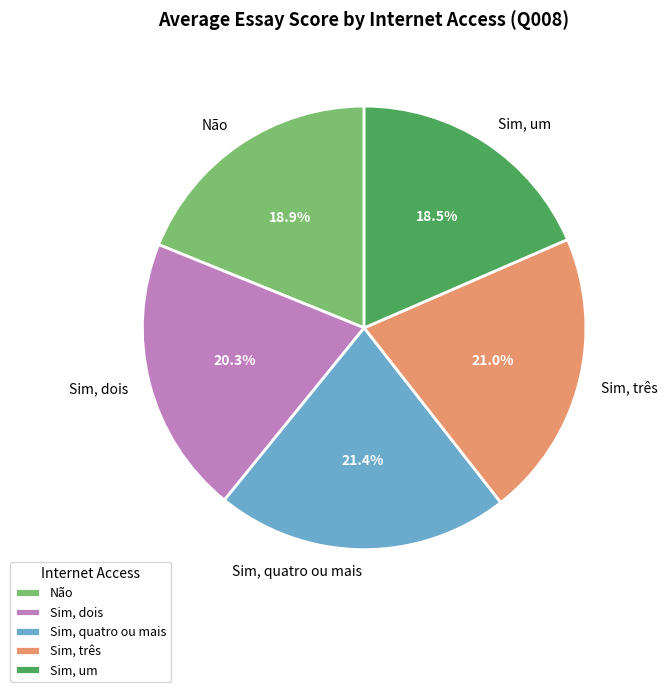

Rank the categories by value from highest to lowest.

Sim, quatro ou mais, Sim, três, Sim, dois, Não, Sim, um